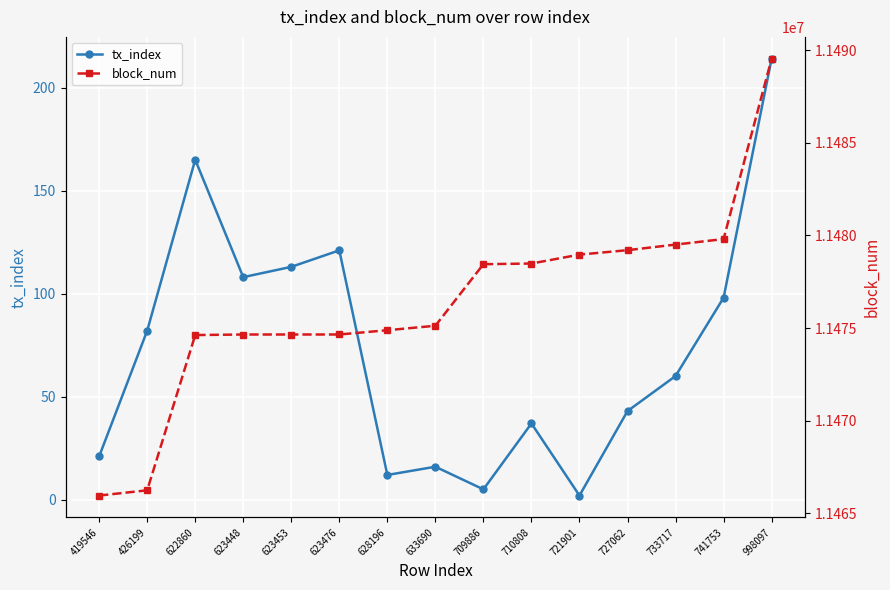

What is the total value across all series at 622860?

11474786